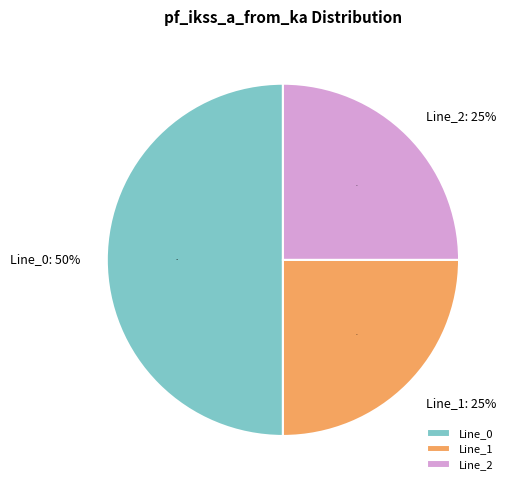

Which slice is the largest?

Line_0